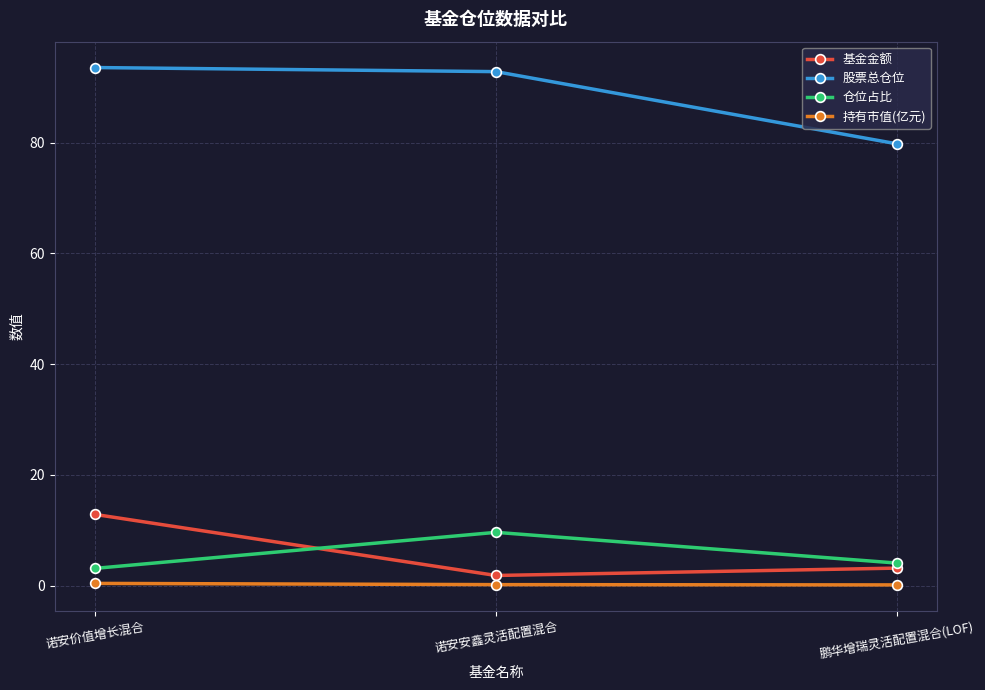

Between 诺安价值增长混合 and 鹏华增瑞灵活配置混合(LOF), which series saw the biggest shift?

股票总仓位